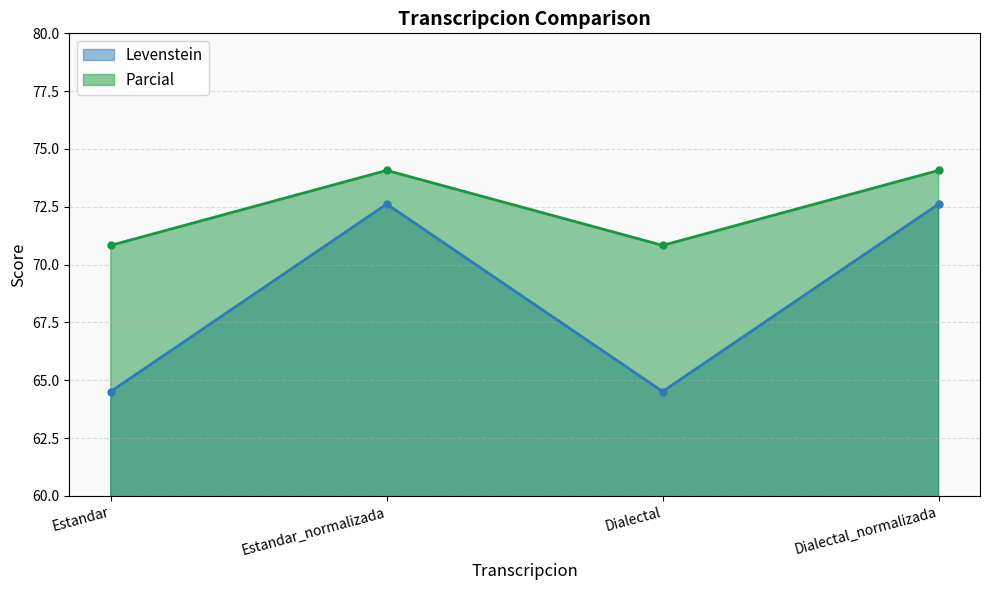

In Levenstein, how many points are lower than both neighbors (excluding endpoints)?

1